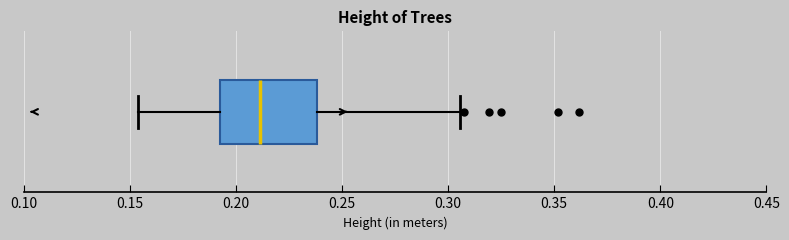

Read this box plot against the x-axis: the position of the median line, the range covered by the box, and the ends of both whiskers. The values are not printed on the chart, so give them approximately, as read against the axis.

median 0.210, box 0.190 to 0.240, whiskers 0.155 to 0.305